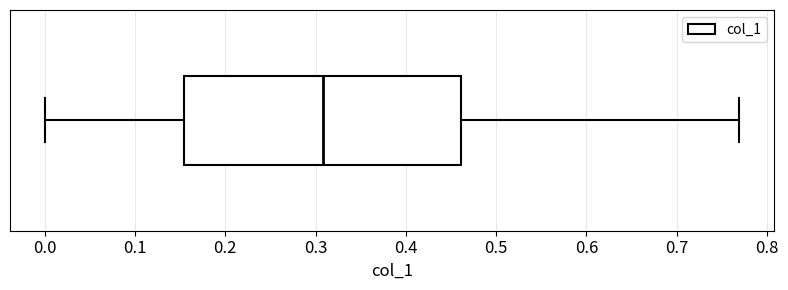

Read this box plot against the x-axis: the position of the median line, the range covered by the box, and the ends of both whiskers. The values are not printed on the chart, so give them approximately, as read against the axis.

median 0.31, box 0.15 to 0.46, whiskers 0.00 to 0.77